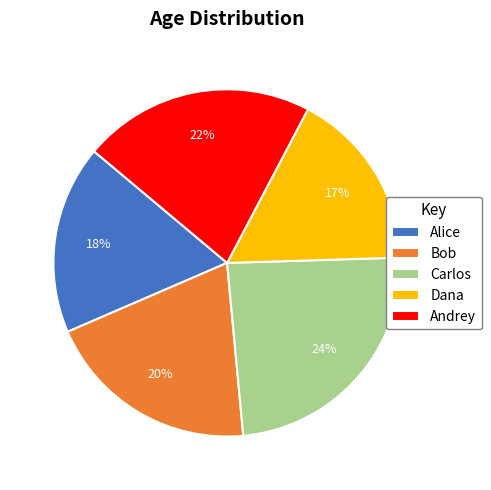

To the nearest percent, what percentage of the pie is Andrey?

22%